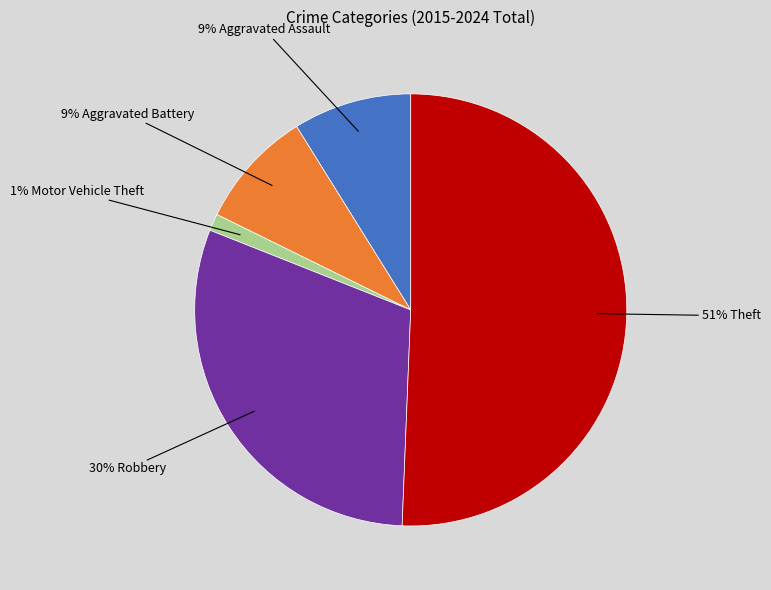

To the nearest percent, what is the average slice percentage?

20%